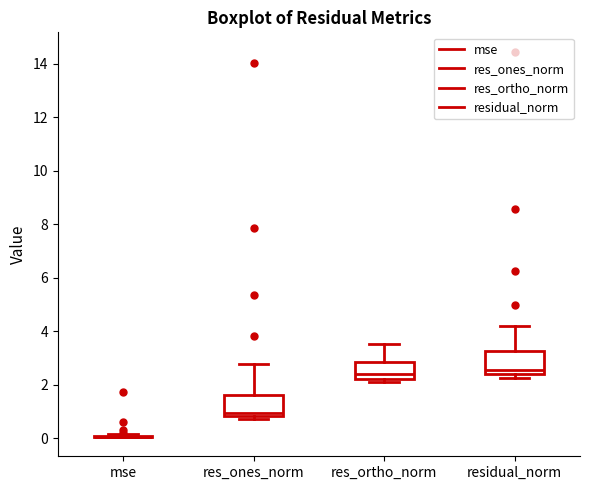

Reading left to right, transcribe this box plot: for each box, give where its median line is, the range the box spans, and where its two whiskers end, as read against the y-axis. The values are not printed on the chart, so give them approximately, as read against the axis.

mse: box collapsed to a line at 0.0, whiskers 0.0 to 0.2
res_ones_norm: median 1.0, box 0.8 to 1.6, whiskers 0.8 (just below the box's lower edge) to 2.8
res_ortho_norm: median 2.4, box 2.2 to 2.8, whiskers 2.2 (just below the box's lower edge) to 3.6
residual_norm: median 2.6, box 2.4 to 3.2, whiskers 2.2 to 4.2